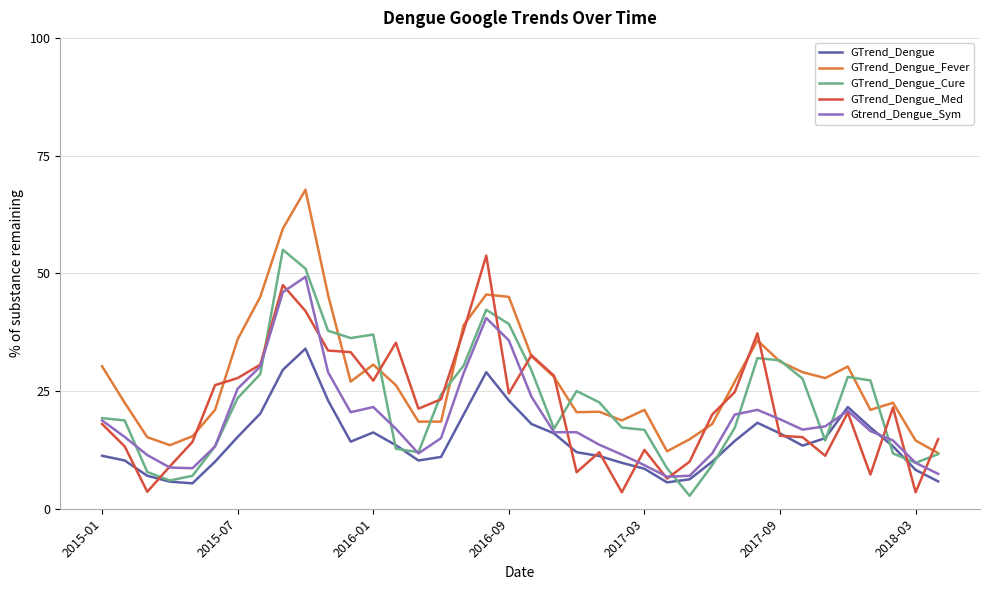

Which series has the widest spread of values?

GTrend_Dengue_Fever